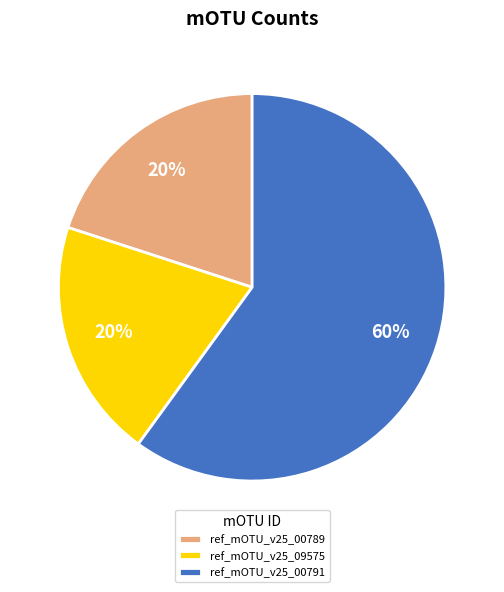

Is it true that ref_mOTU_v25_00789 is 13% of the pie?

False